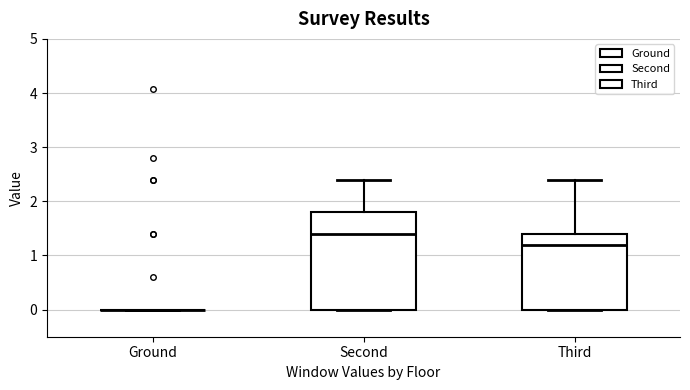

Comparing the boxes themselves (not the whiskers), which one is the tallest?

Second